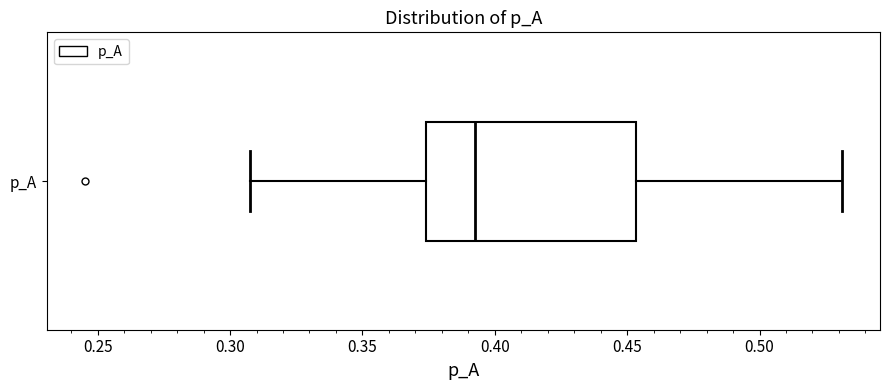

Read this box plot against the x-axis: the position of the median line, the range covered by the box, and the ends of both whiskers. The values are not printed on the chart, so give them approximately, as read against the axis.

median 0.390, box 0.375 to 0.455, whiskers 0.305 to 0.530